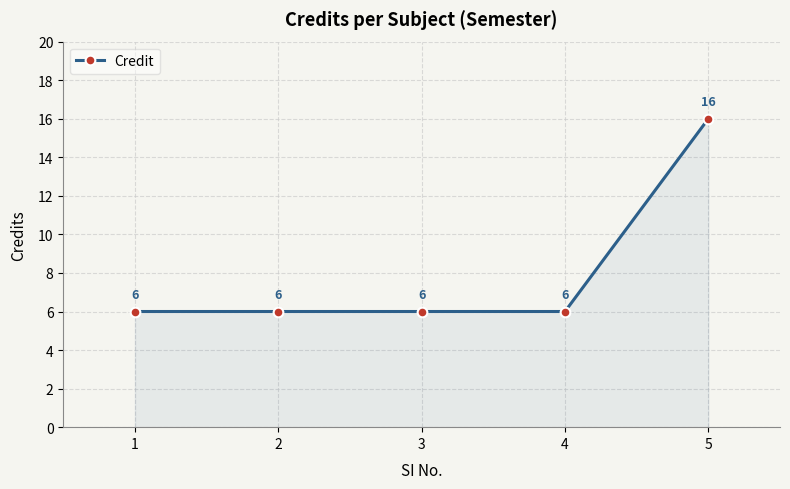

Reading left to right, list all the values displayed in this chart.

1=6	2=6	3=6	4=6	5=16